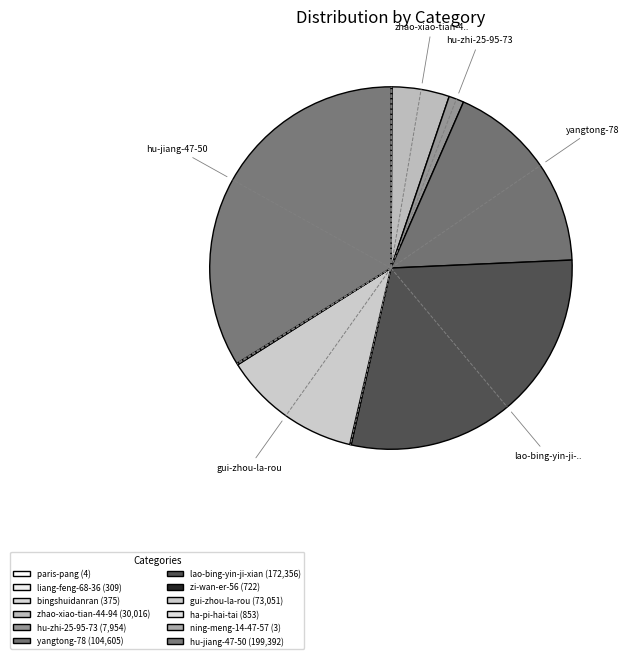

Rank the categories by value from lowest to highest.

ning-meng-14-47-57, paris-pang, liang-feng-68-36, bingshuidanran, zi-wan-er-56, ha-pi-hai-tai, hu-zhi-25-95-73, zhao-xiao-tian-44-94, gui-zhou-la-rou, yangtong-78, lao-bing-yin-ji-xian, hu-jiang-47-50